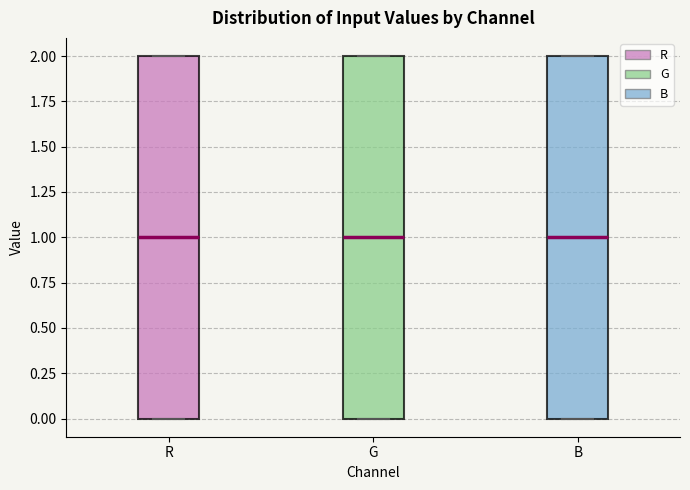

Reading left to right, read every box against the y-axis: the position of its median line, the range the box covers, and the ends of its whiskers. The values are not printed on the chart, so give them approximately, as read against the axis.

R: median 1, box 0 to 2, whiskers 0 to 2
G: median 1, box 0 to 2, whiskers 0 to 2
B: median 1, box 0 to 2, whiskers 0 to 2